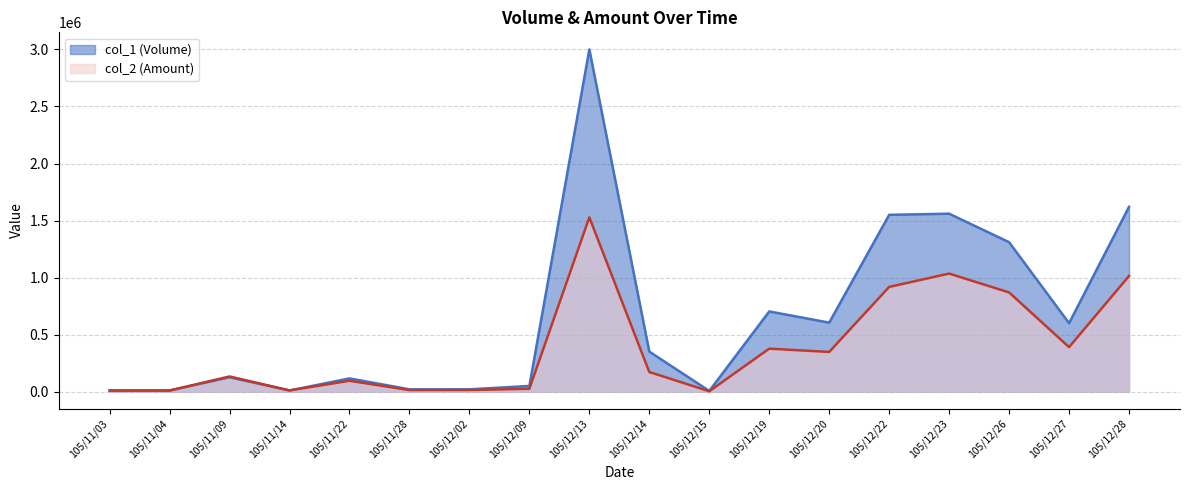

Does the chart display data point markers on the line(s)?

No